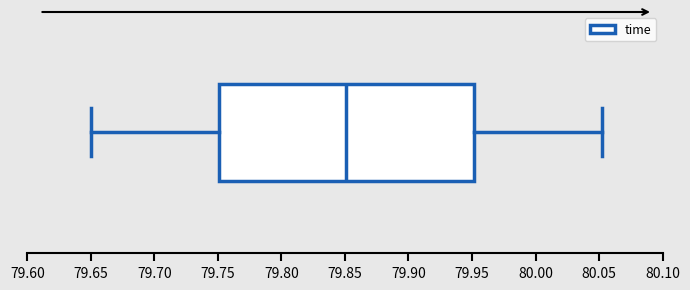

Read this box plot against the x-axis: the position of the median line, the range covered by the box, and the ends of both whiskers. The values are not printed on the chart, so give them approximately, as read against the axis.

median 79.85, box 79.75 to 79.95, whiskers 79.65 to 80.05